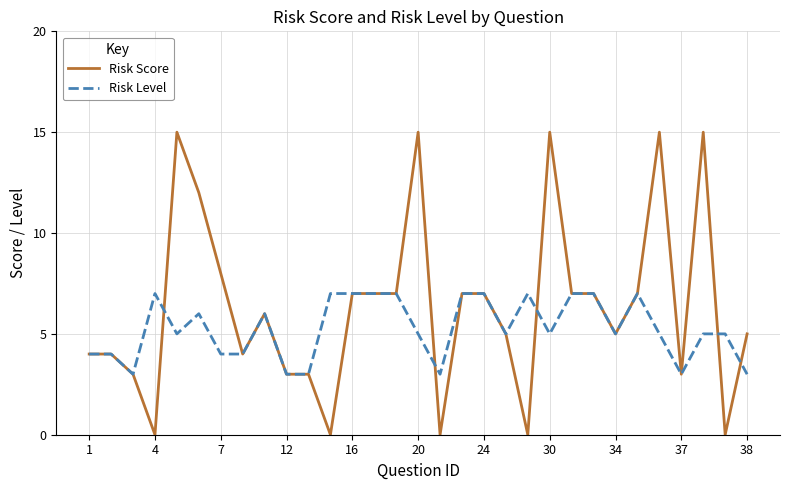

List the series in order of their overall mean, highest first.

Risk Score, Risk Level